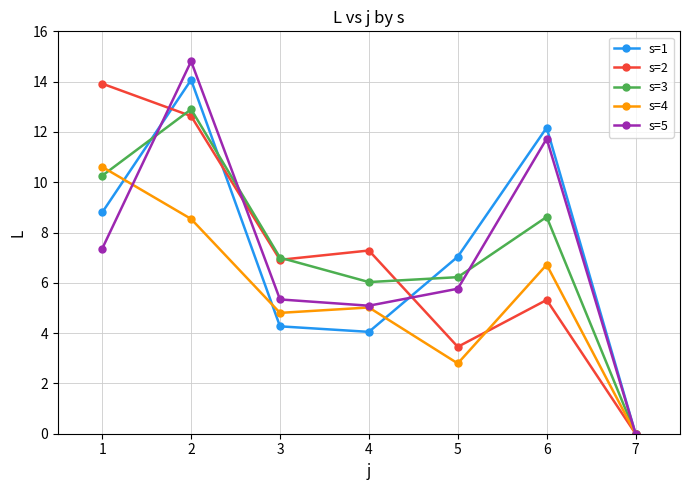

Which series has the largest range (max minus min)?

s=5